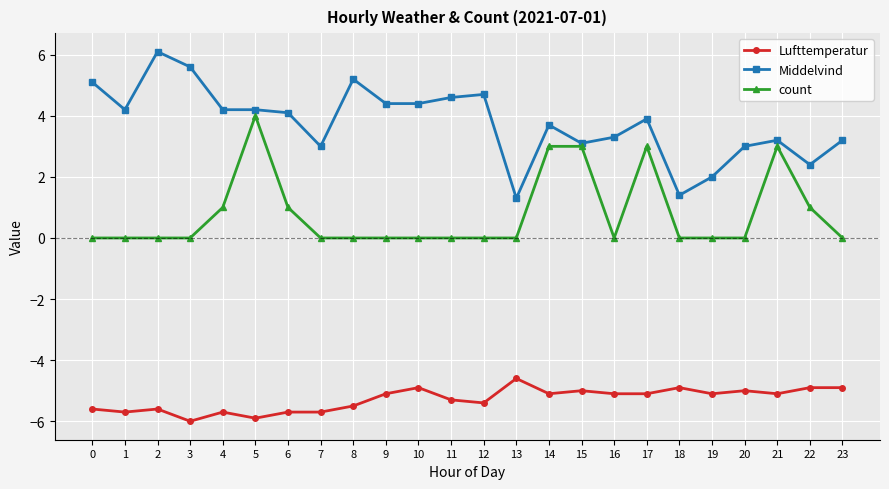

Which series has the widest spread of values?

Middelvind